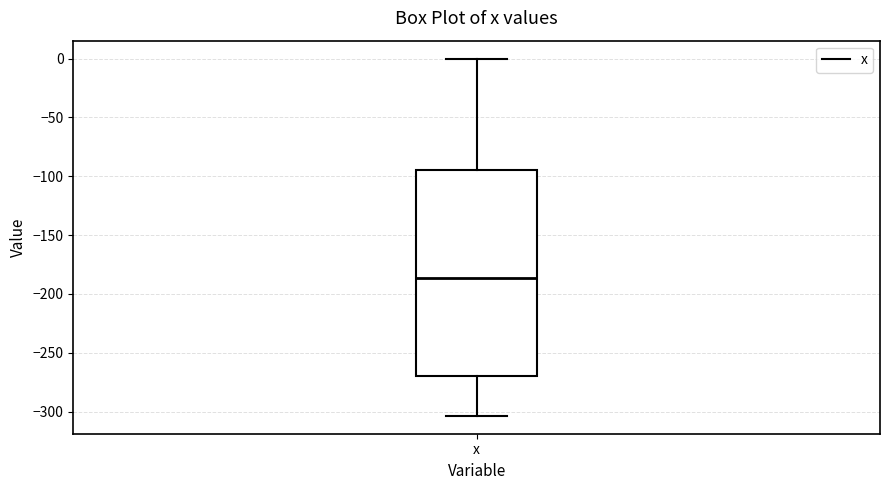

Read this box plot against the y-axis: the position of the median line, the range covered by the box, and the ends of both whiskers. The values are not printed on the chart, so give them approximately, as read against the axis.

median -185, box -270 to -95, whiskers -305 to 0